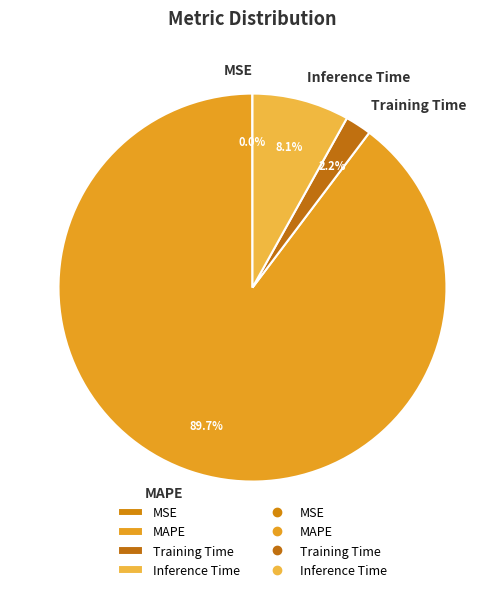

To the nearest percent, what is the average slice percentage?

25%